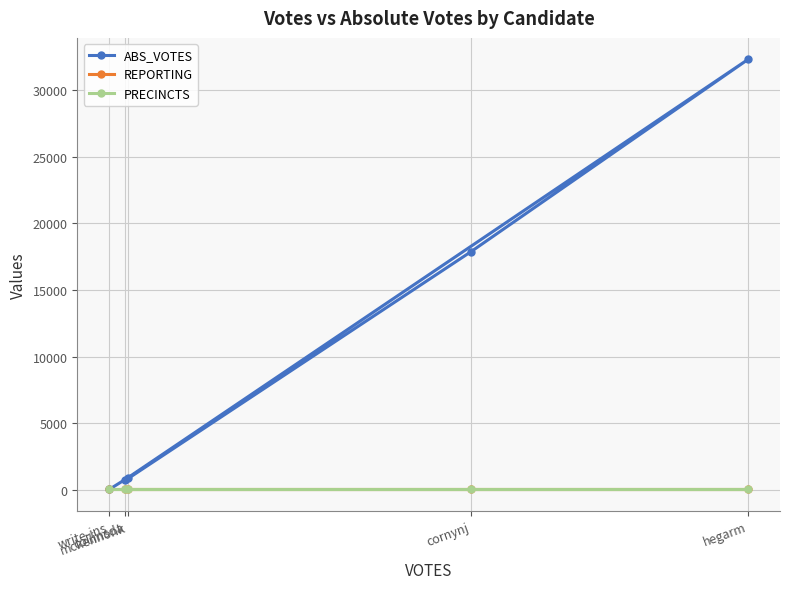

List the series in order of their peak value, highest first.

ABS_VOTES, REPORTING, PRECINCTS